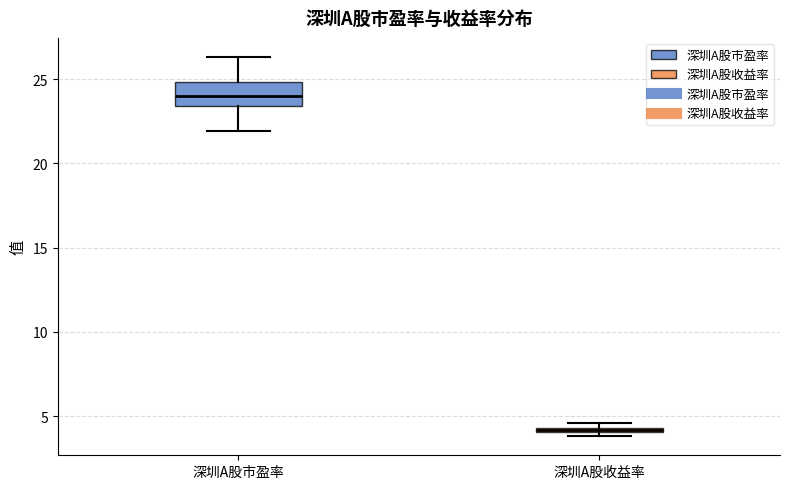

Where does the median line of the box for 深圳A股市盈率 sit on the y-axis? The values are not printed on the chart, so give them approximately, as read against the axis.

24.0